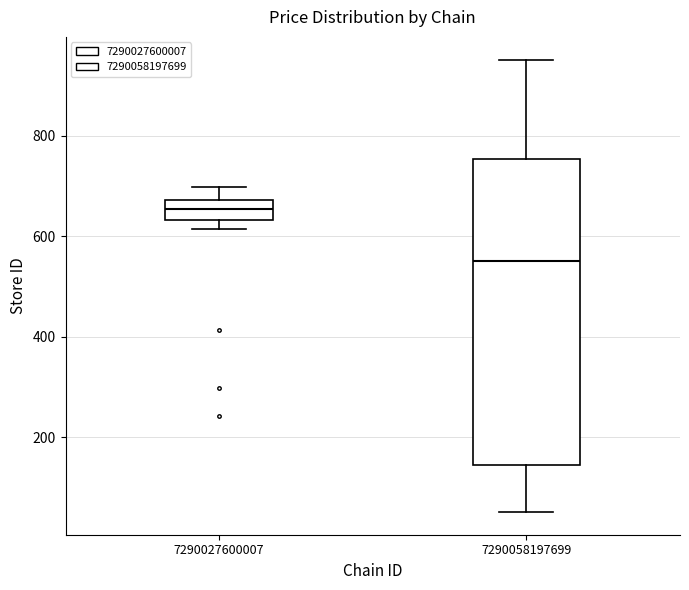

Comparing the boxes themselves (not the whiskers), which one is the tallest?

7290058197699